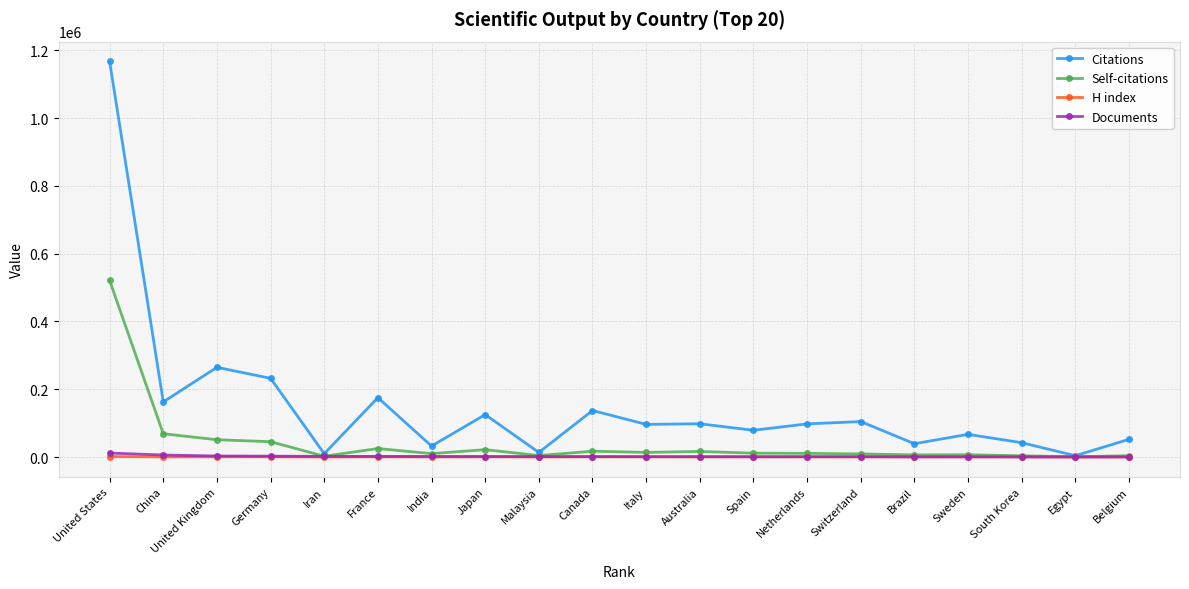

What is the difference between the second highest and second lowest values in the Documents series?

5591